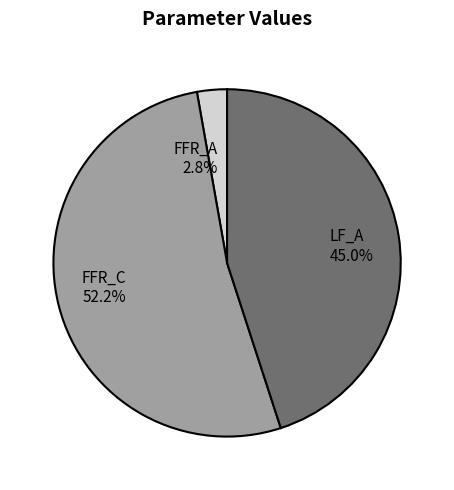

Which slice represents more than half of the pie?

FFR_C